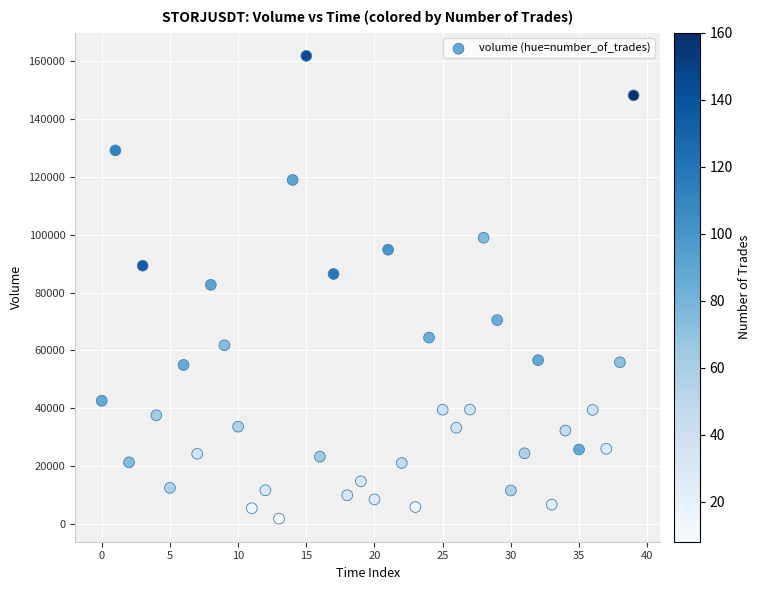

What is the range of Y values (max minus min)?

160132